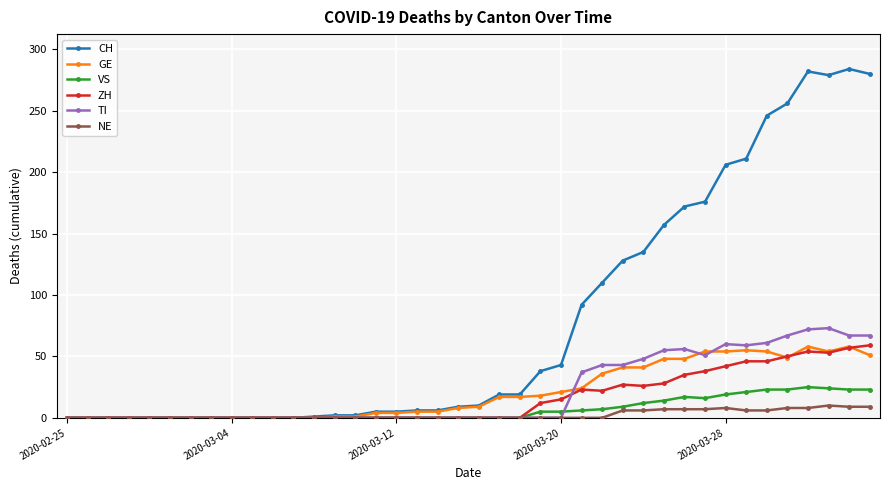

Which series has the widest spread of values?

CH